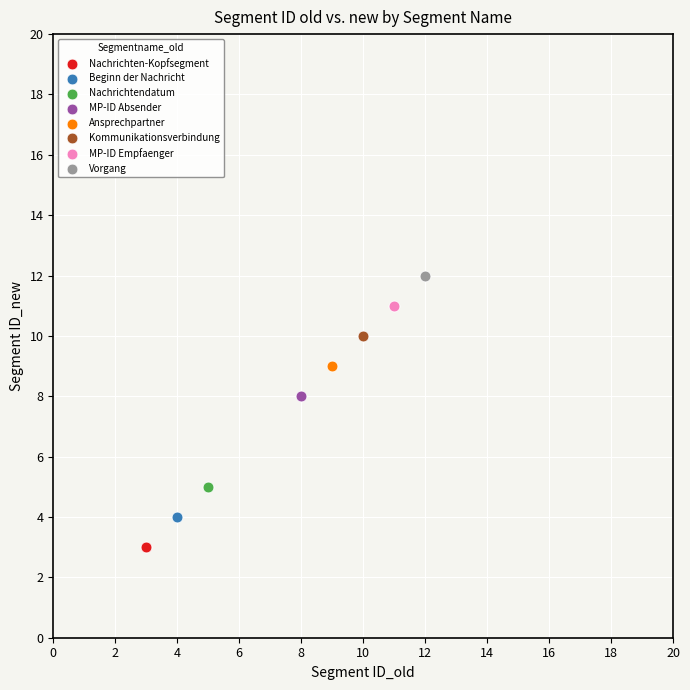

What are all the series names shown in the legend?

Nachrichten-Kopfsegment, Beginn der Nachricht, Nachrichtendatum, MP-ID Absender, Ansprechpartner, Kommunikationsverbindung, MP-ID Empfaenger, Vorgang